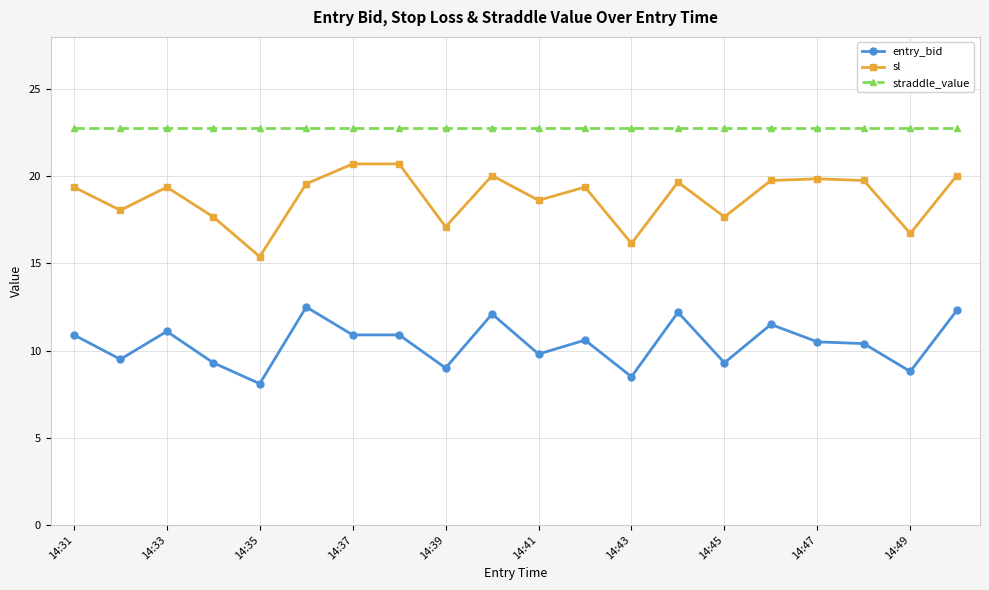

What is the maximum value for sl?

20.7